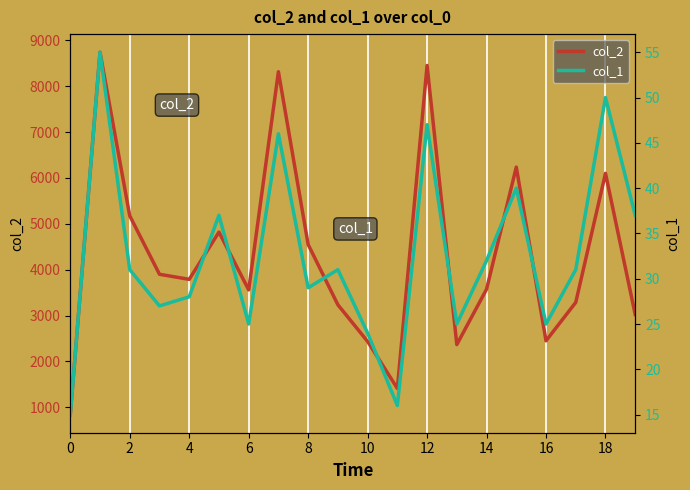

What is the approximate value of col_1 at 6?

25